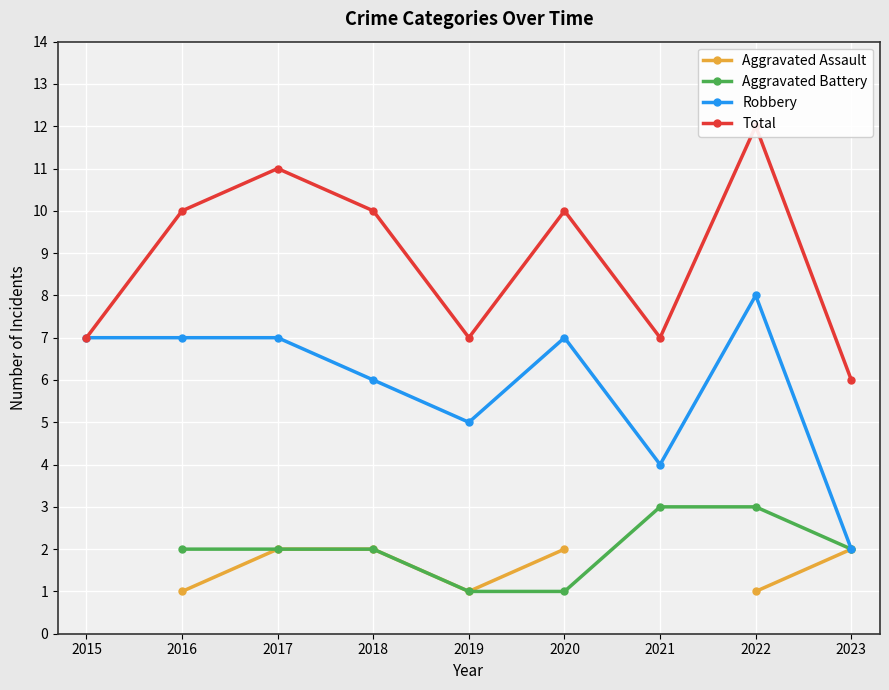

The value of Aggravated Assault at 2016 is 1.0. True or false?

True